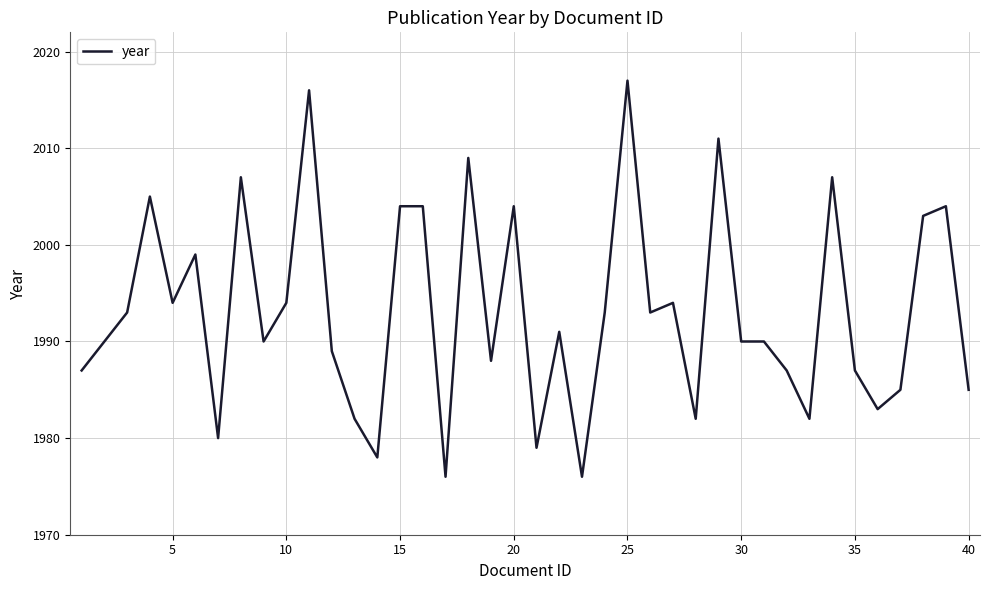

What is the sum of all values?

79728